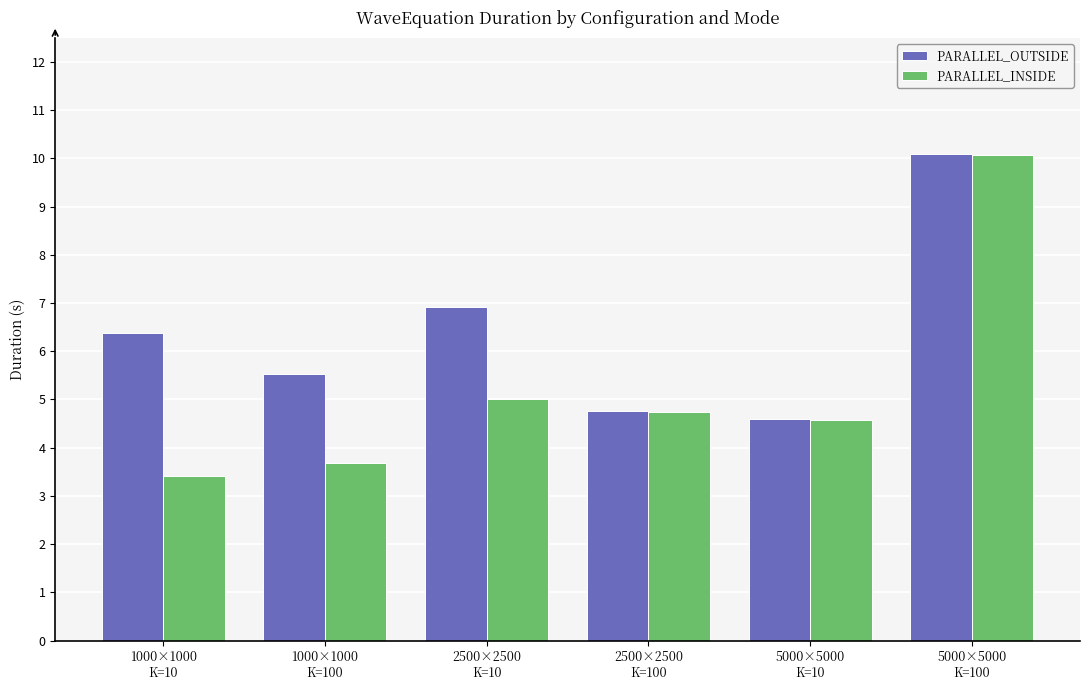

How many distinct data groups are displayed?

2